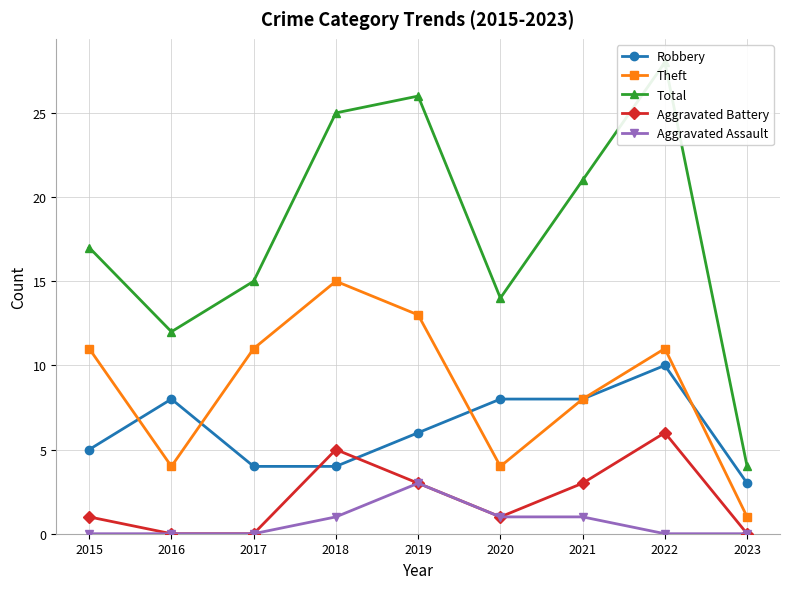

Reading left to right, what are all the values shown in this chart?

Robbery: 2015=5	2016=8	2017=4	2018=4	2019=6	2020=8	2021=8	2022=10	2023=3
Theft: 2015=11	2016=4	2017=11	2018=15	2019=13	2020=4	2021=8	2022=11	2023=1
Total: 2015=17	2016=12	2017=15	2018=25	2019=26	2020=14	2021=21	2022=28	2023=4
Aggravated Battery: 2015=1	2016=0	2017=0	2018=5	2019=3	2020=1	2021=3	2022=6	2023=0
Aggravated Assault: 2015=0	2016=0	2017=0	2018=1	2019=3	2020=1	2021=1	2022=0	2023=0